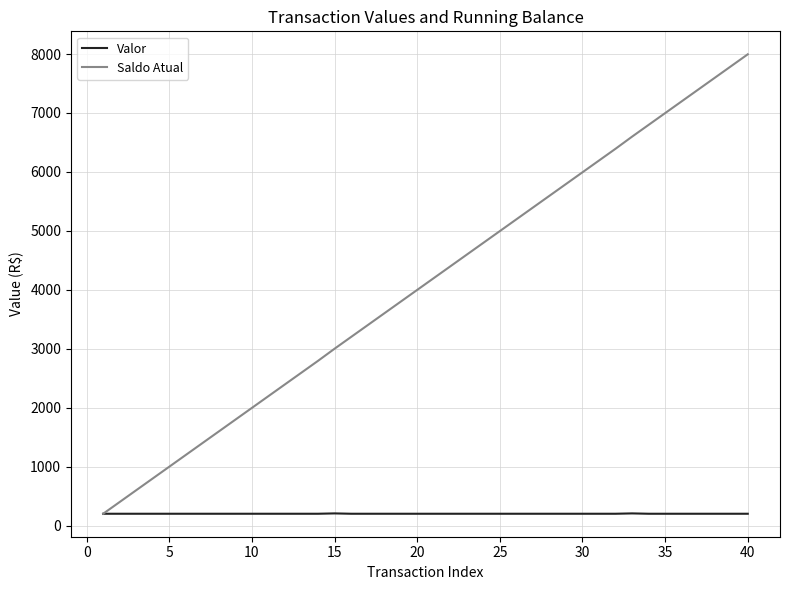

Which series has the largest total across all categories?

Saldo Atual